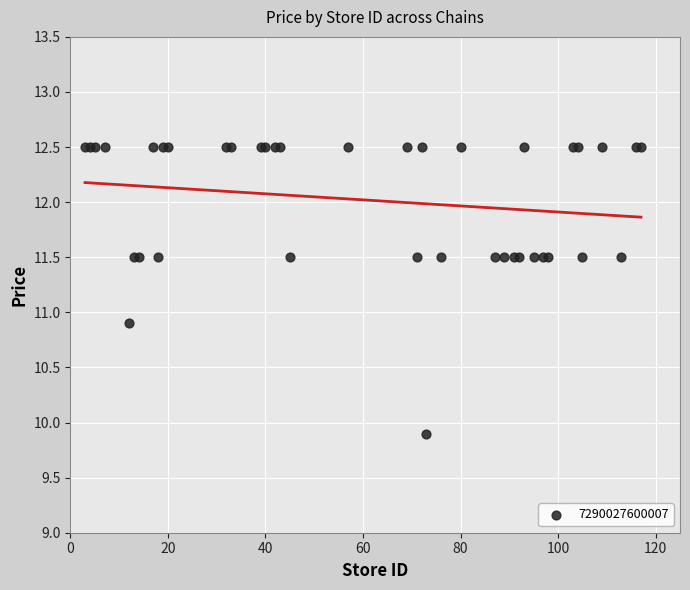

What Y value in the scatter plot is closest to 11?

10.9